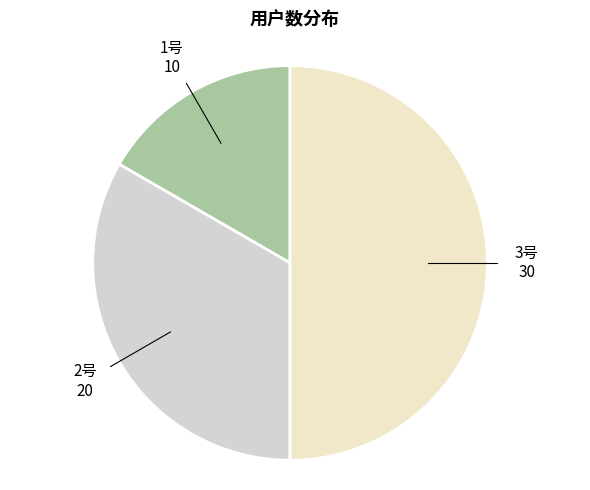

Rank the categories by value from lowest to highest.

1号, 2号, 3号